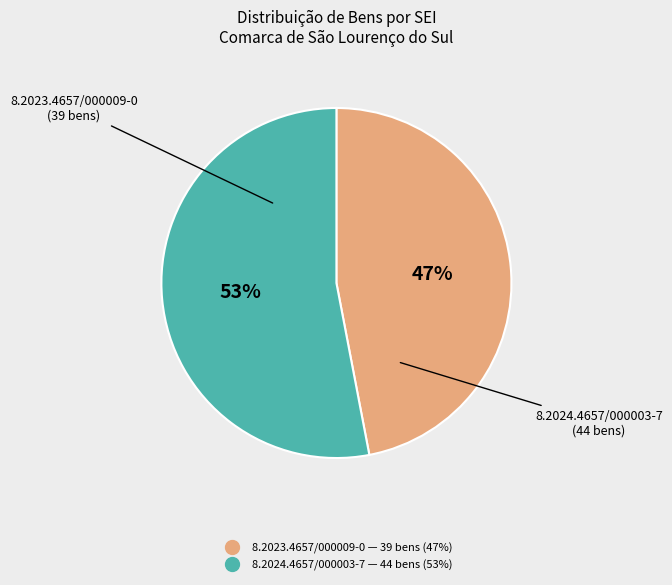

To the nearest percent, what portion does 8.2023.4657/000009-0 represent?

47%